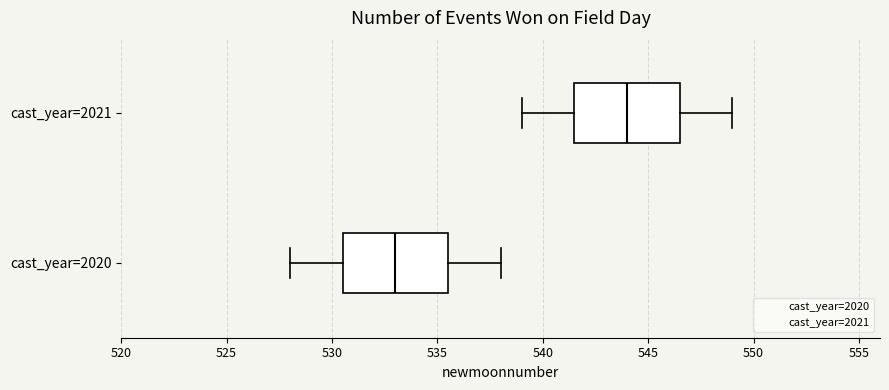

Which box's median line is the furthest to the right?

cast_year=2021